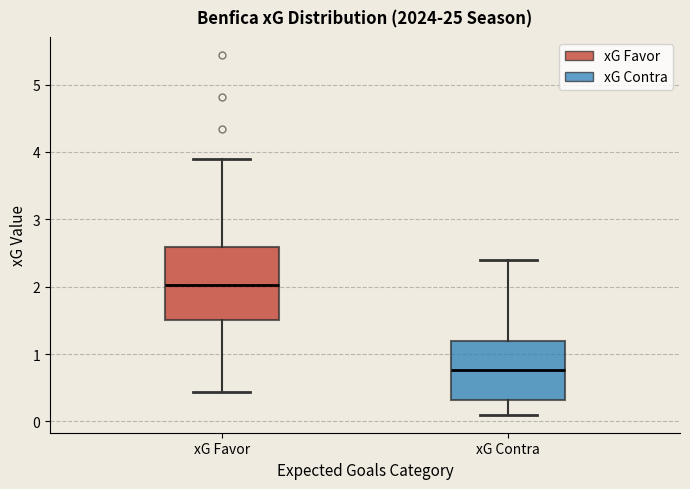

Comparing the boxes themselves (not the whiskers), which one is the tallest?

xG Favor